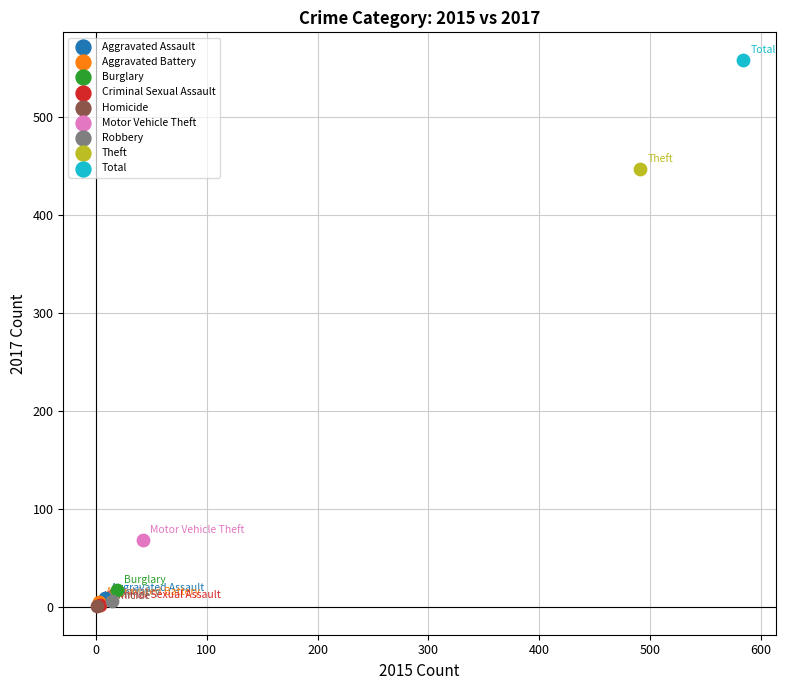

What are all the series names shown in the legend?

Aggravated Assault, Aggravated Battery, Burglary, Criminal Sexual Assault, Homicide, Motor Vehicle Theft, Robbery, Theft, Total